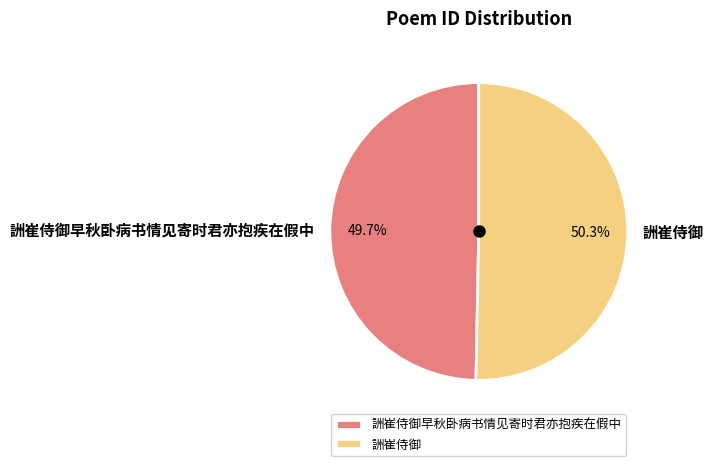

Rank the categories by value from lowest to highest.

詶崔侍御早秋卧病书情见寄时君亦抱疾在假中, 詶崔侍御